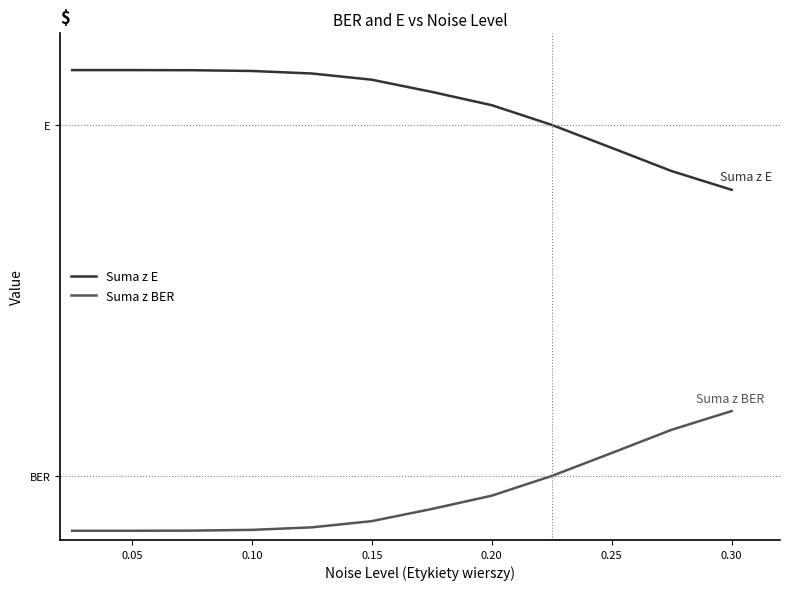

Which series has the widest spread of values?

Suma z E